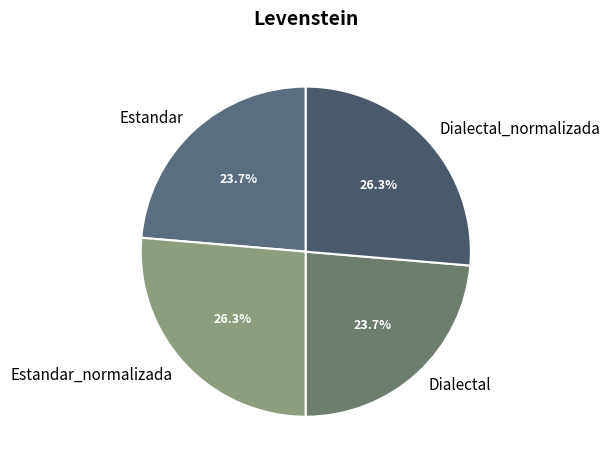

What is the ratio of the value at Estandar_normalizada to the value at Dialectal_normalizada?

1.0